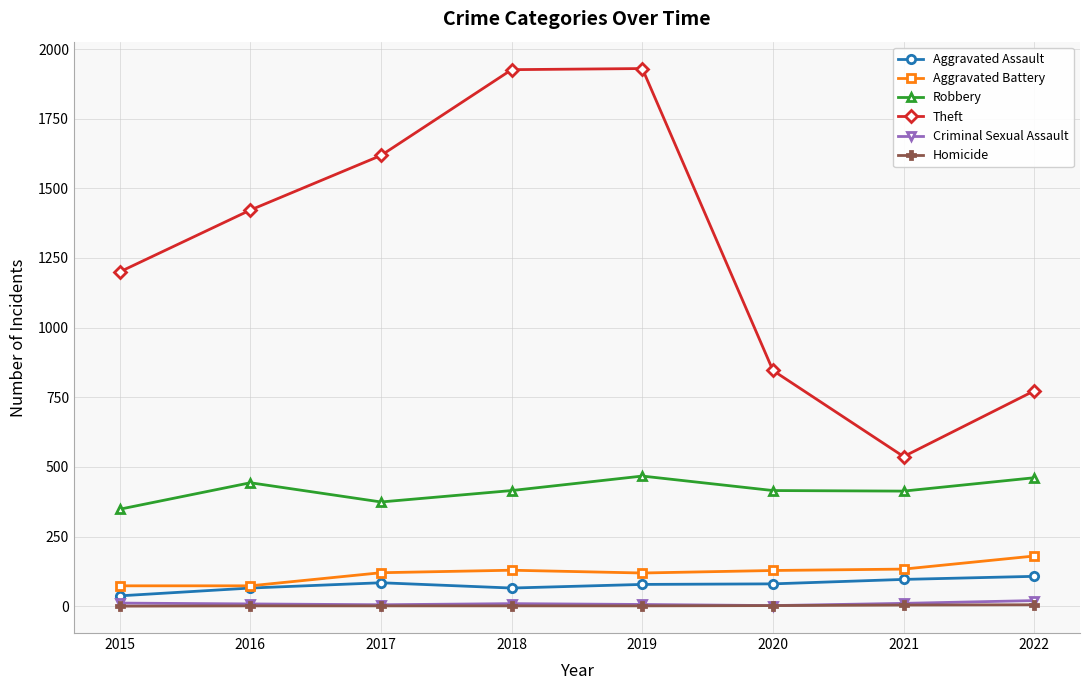

What is the difference between the second highest and minimum values in the Robbery series?

113